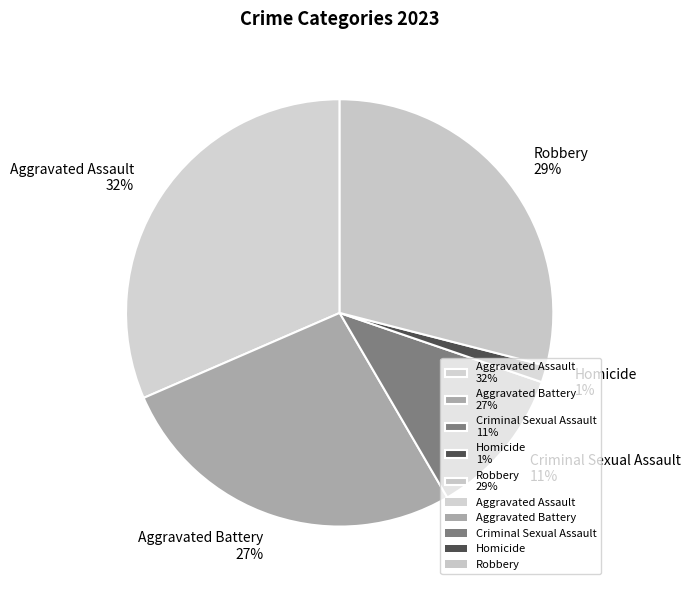

True or false: Aggravated Battery accounts for 17% of the total.

False